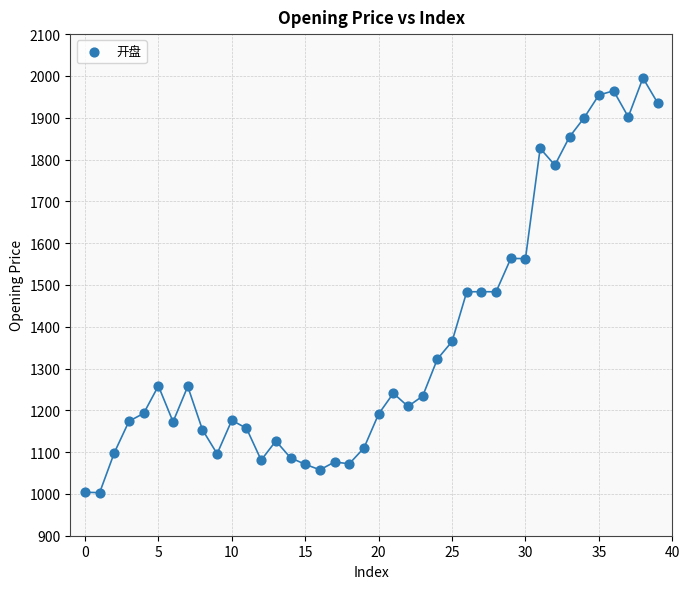

What is the range of Y values (max minus min)?

991.9